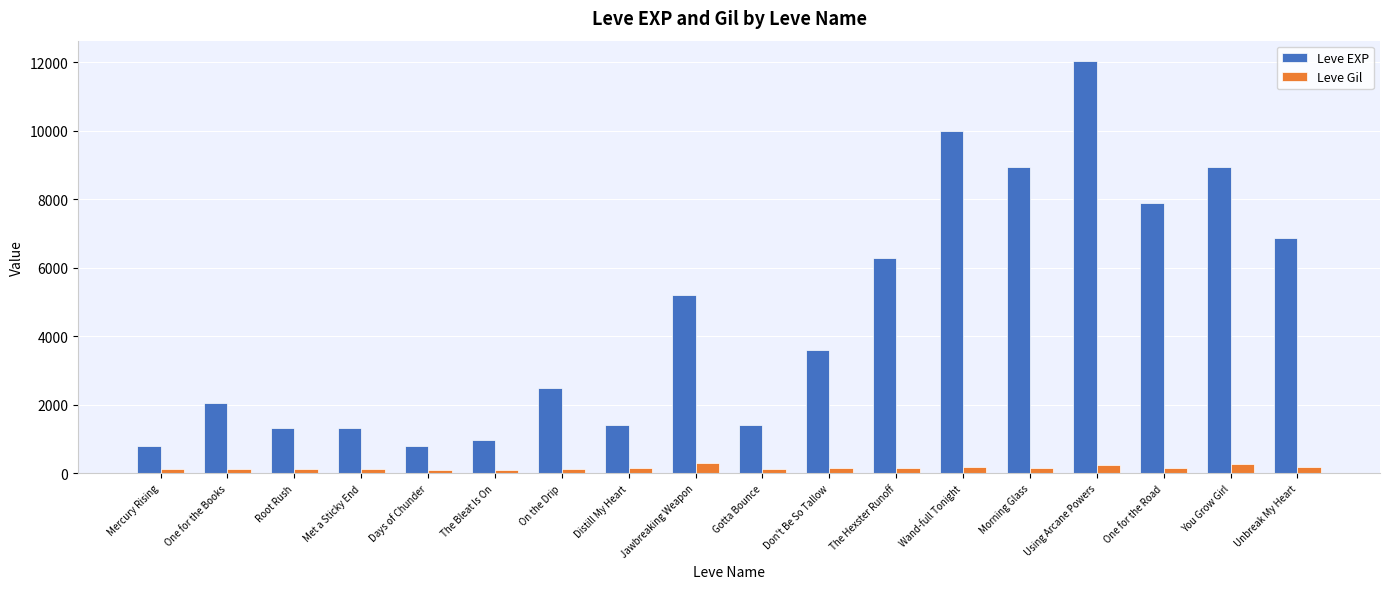

Which series has the widest spread of values?

Leve EXP